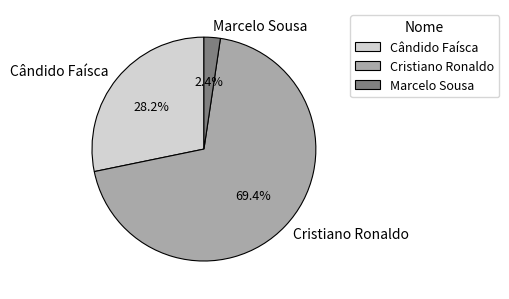

What is the smallest slice in the pie chart?

Marcelo Sousa